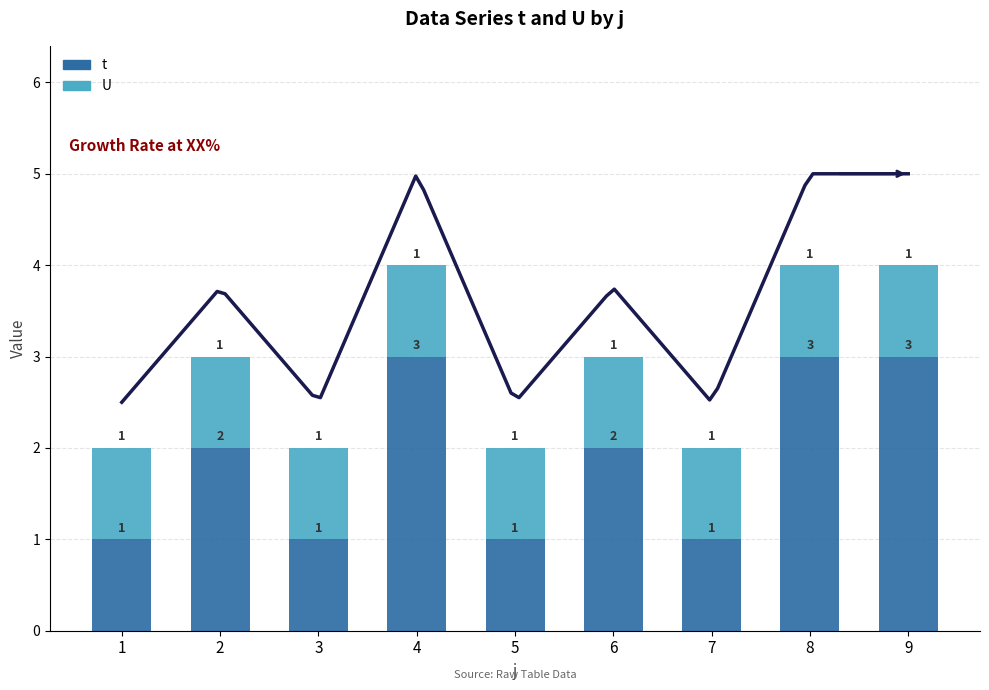

What is the value of the 3rd bar from the left?

1